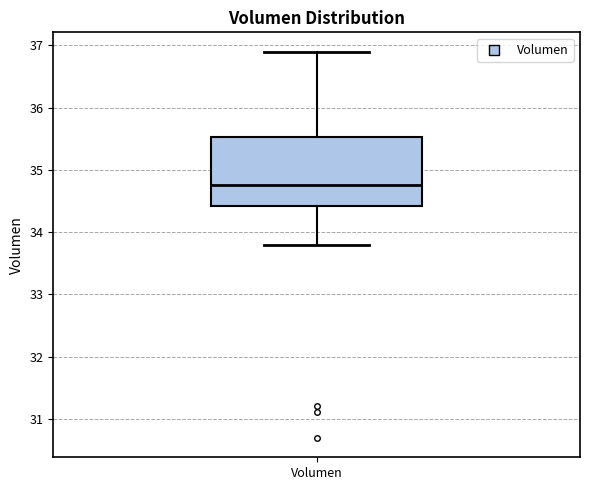

Where does the median line of the box for Volumen sit on the y-axis? The values are not printed on the chart, so give them approximately, as read against the axis.

34.8